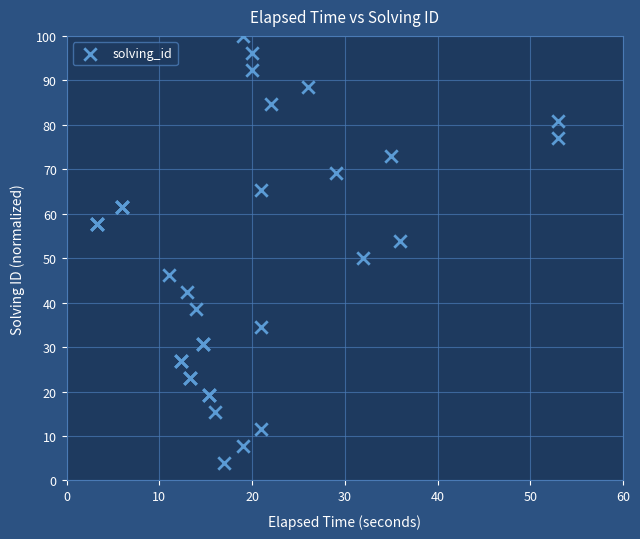

What Y value in the scatter plot is closest to 51?

50.0